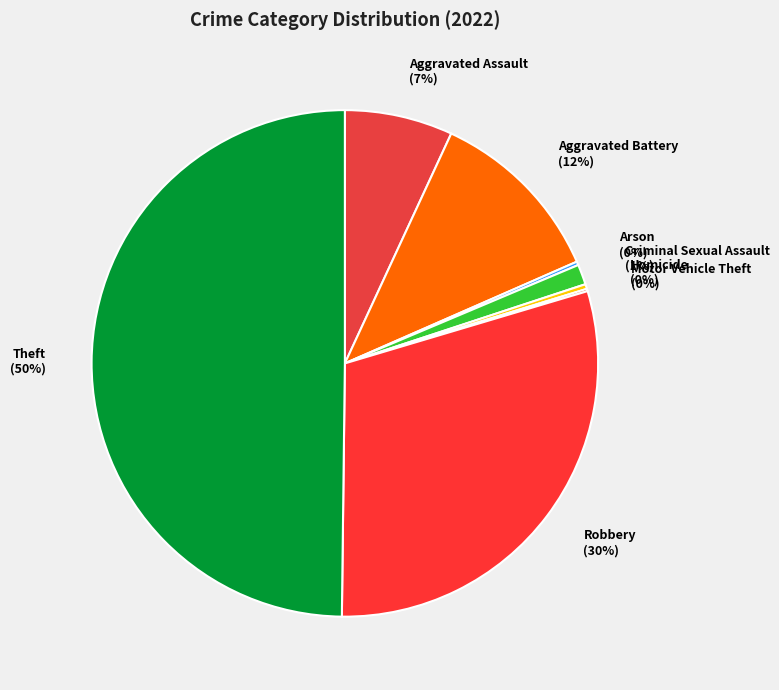

The Homicide (0%) slice represents 0% of the pie. True or false?

True